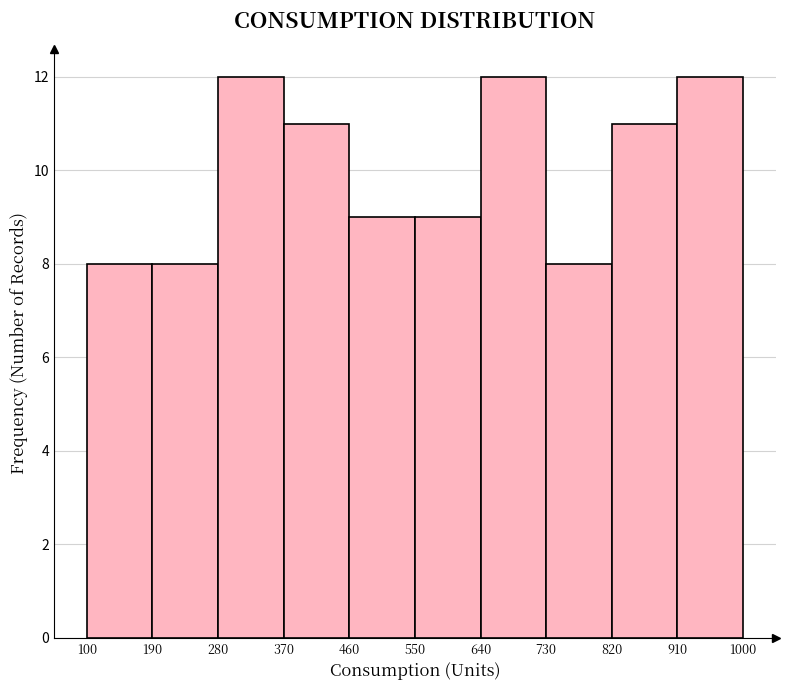

How tall is the bar that spans 100 to 190 on the x-axis? The values are not printed on the chart, so give them approximately, as read against the axis.

8